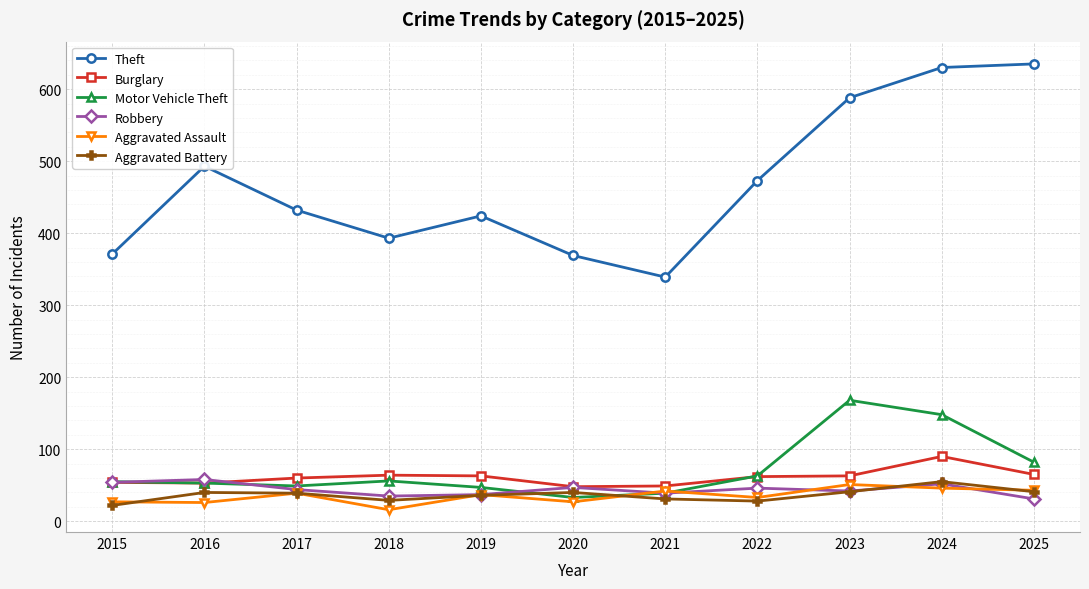

What is the minimum value for Aggravated Battery?

22